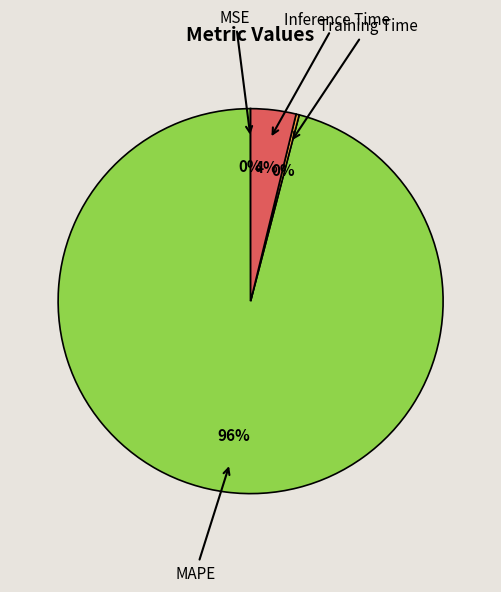

Between Inference Time and MAPE, which is larger?

MAPE